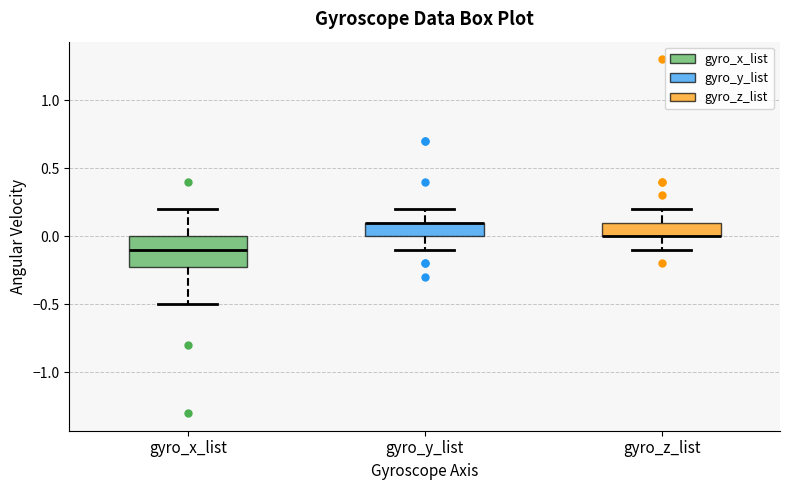

Reading left to right, read every box against the y-axis: the position of its median line, the range the box covers, and the ends of its whiskers. The values are not printed on the chart, so give them approximately, as read against the axis.

gyro_x_list: median -0.1, box -0.2 to 0.0, whiskers -0.5 to 0.2
gyro_y_list: median 0.1 (drawn on the box's upper edge), box 0.0 to 0.1, whiskers -0.1 to 0.2
gyro_z_list: median 0.0 (drawn on the box's lower edge), box 0.0 to 0.1, whiskers -0.1 to 0.2